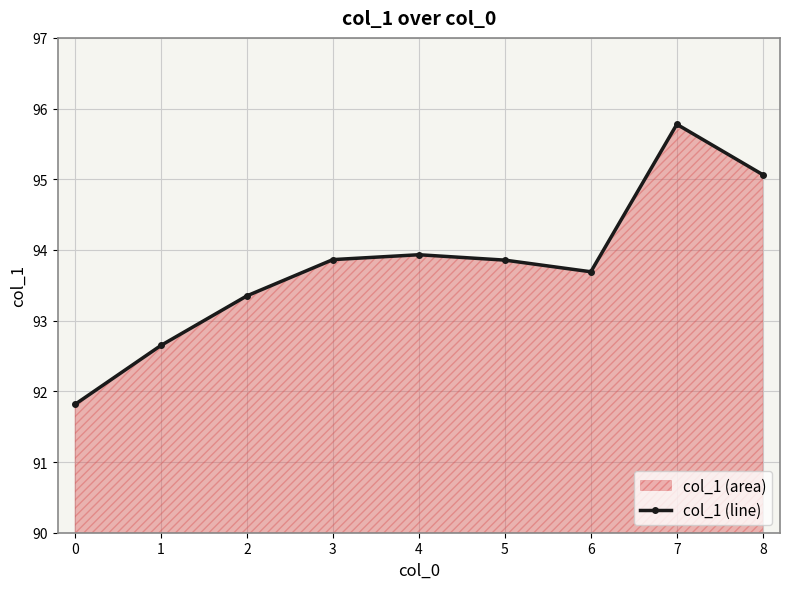

What is the minimum value shown in the chart?

91.8